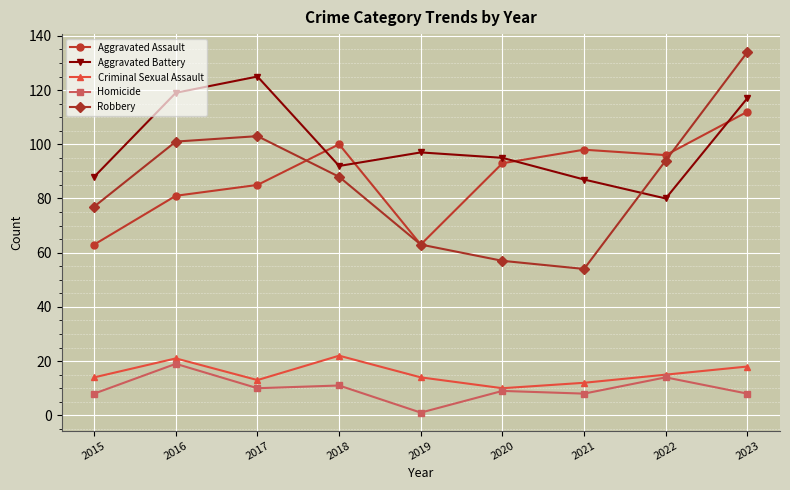

What is the total value across all series at 2017?

336